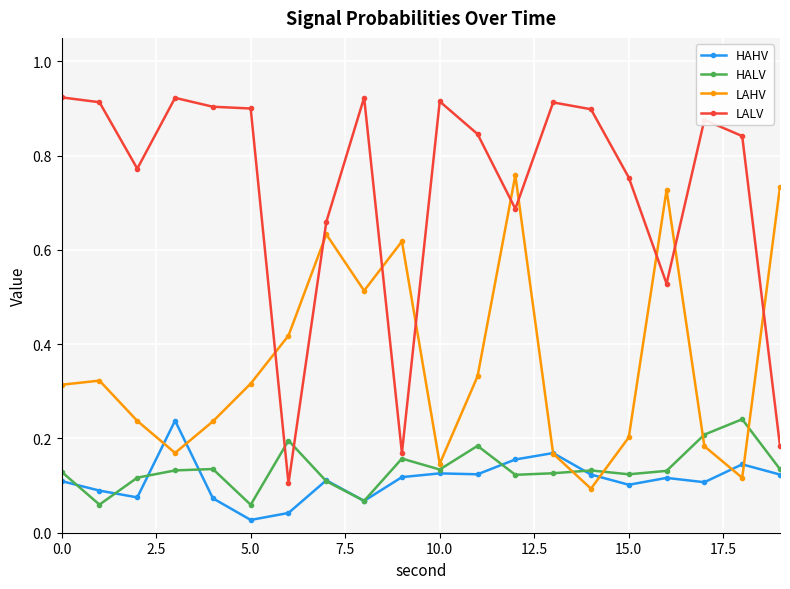

True or false: HAHV has more than 1 points higher than both neighbors.

True